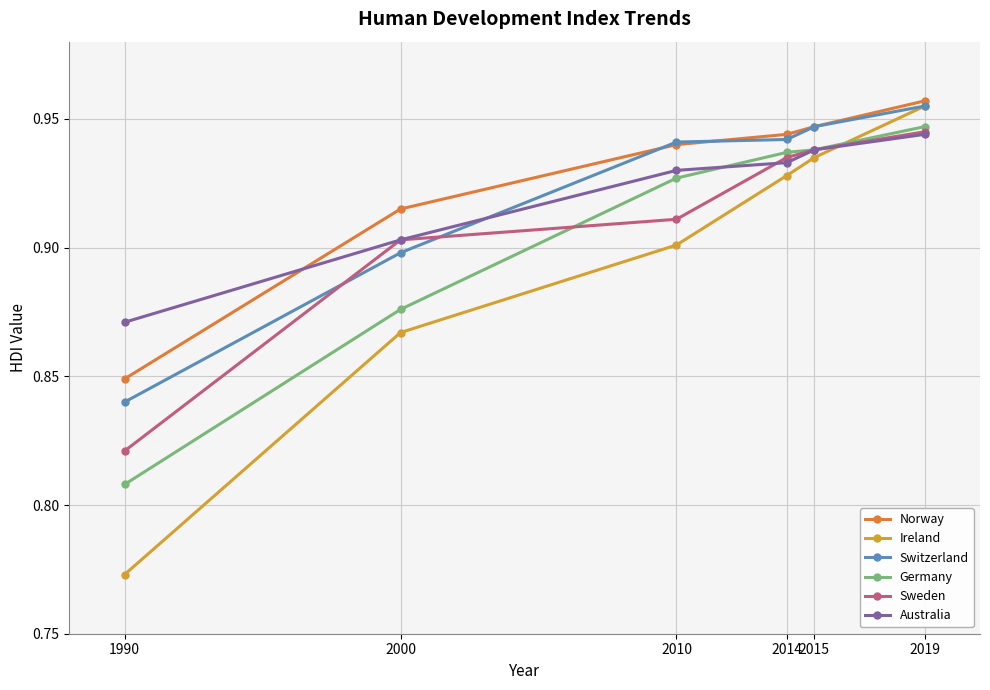

What is the value of the Norway point at the 6th from the left?

1.0